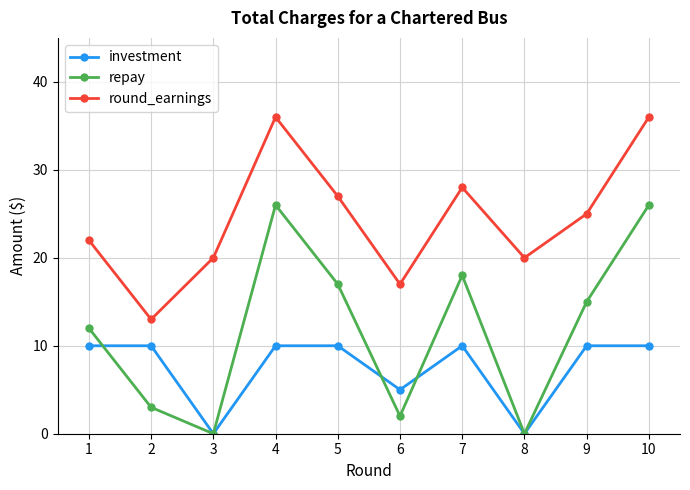

True or false: round_earnings and repay cross at least once.

False